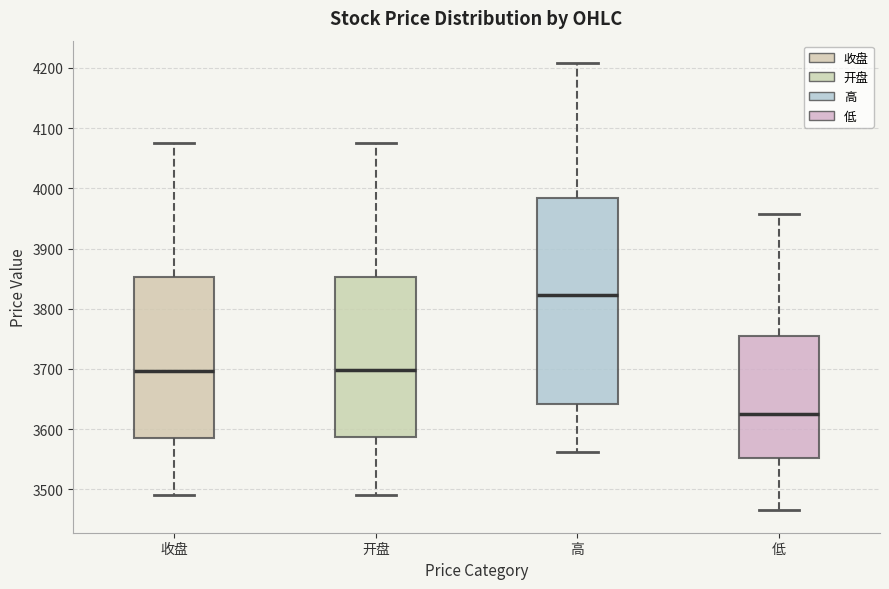

Reading left to right, read every box against the y-axis: the position of its median line, the range the box covers, and the ends of its whiskers. The values are not printed on the chart, so give them approximately, as read against the axis.

收盘: median 3700, box 3590 to 3850, whiskers 3490 to 4080
开盘: median 3700, box 3590 to 3850, whiskers 3490 to 4080
高: median 3820, box 3640 to 3980, whiskers 3560 to 4210
低: median 3630, box 3550 to 3750, whiskers 3470 to 3960